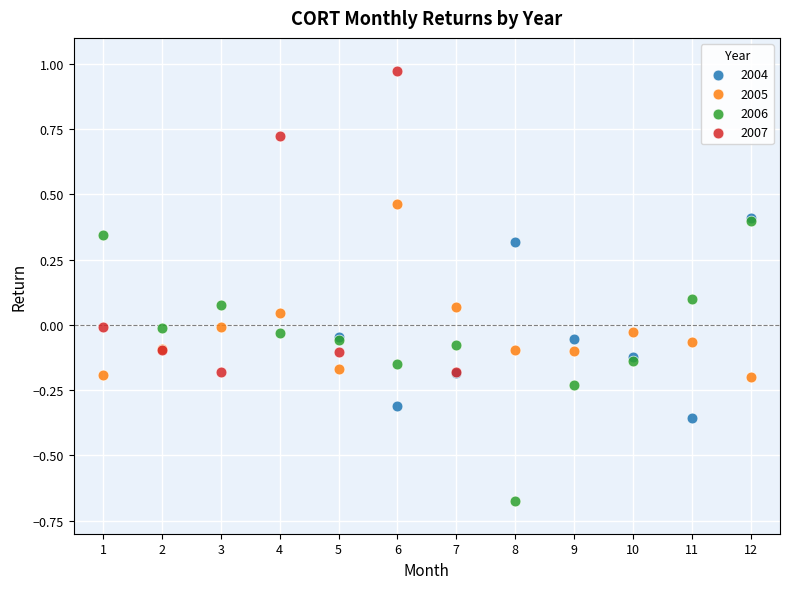

Which series reaches the minimum Y coordinate?

2006